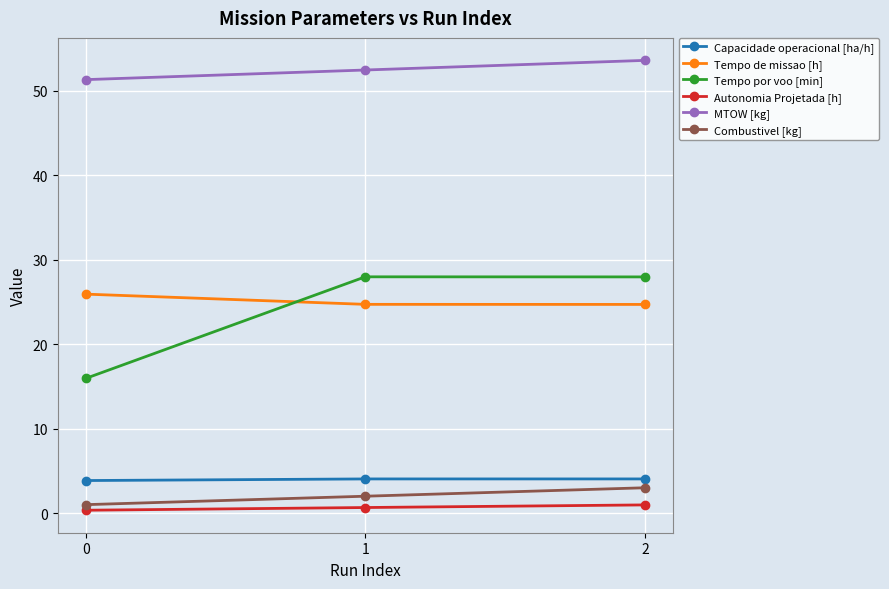

Which series has the largest range (max minus min)?

Tempo por voo [min]